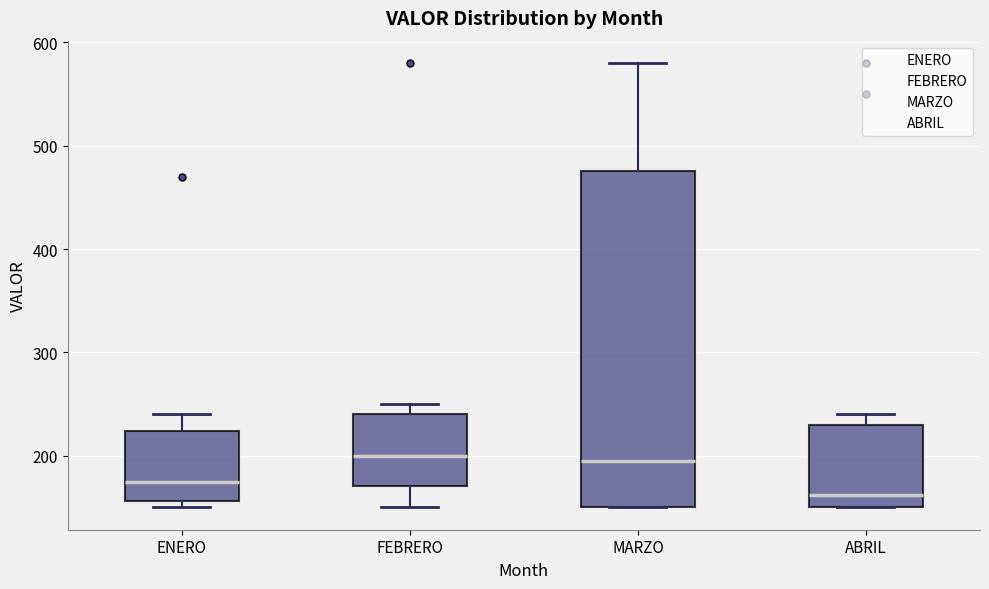

Comparing the boxes themselves (not the whiskers), which one is the tallest?

MARZO